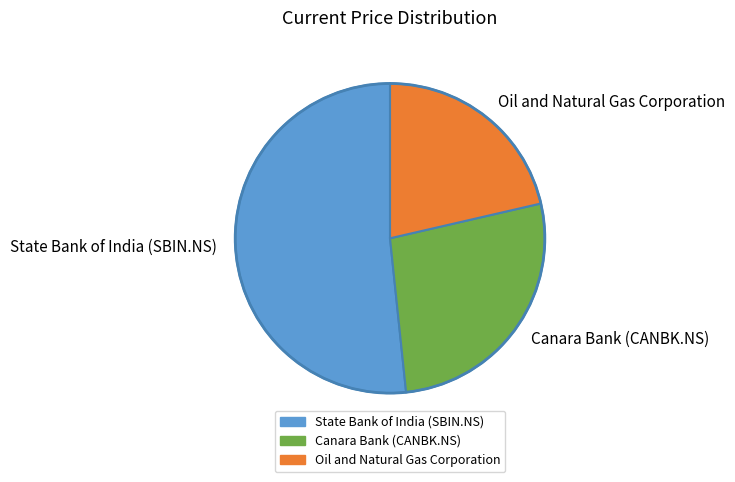

Rank the categories by value from lowest to highest.

Oil and Natural Gas Corporation, Canara Bank (CANBK.NS), State Bank of India (SBIN.NS)